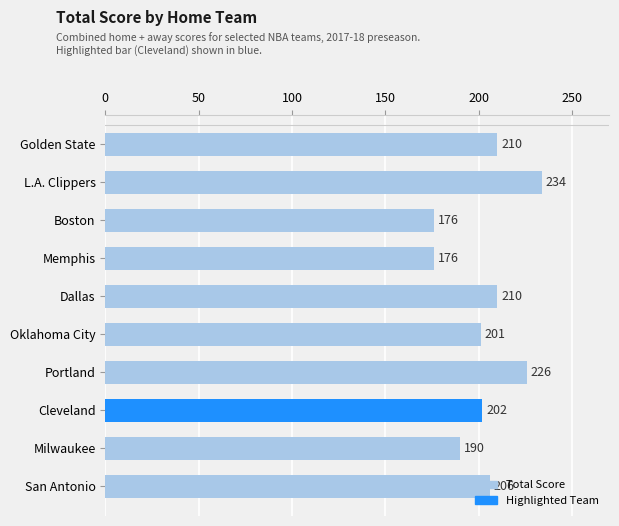

What is the value of the 2nd bar from the top?

234